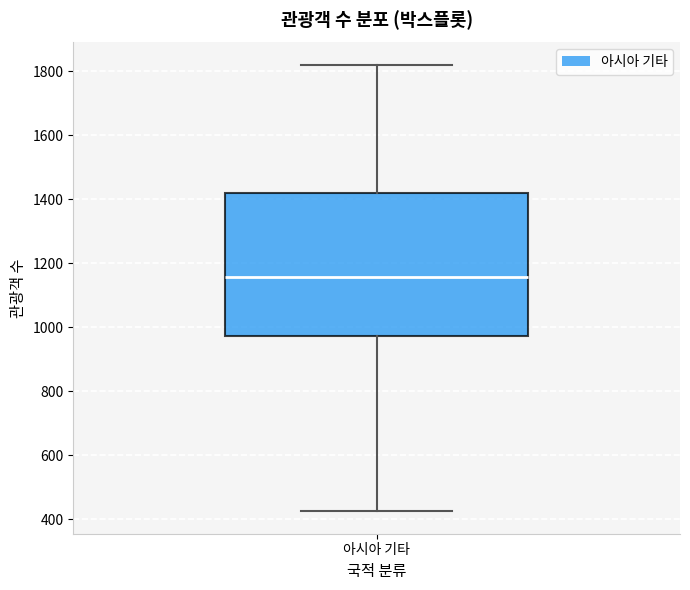

Read this box plot against the y-axis: the position of the median line, the range covered by the box, and the ends of both whiskers. The values are not printed on the chart, so give them approximately, as read against the axis.

median 1160, box 980 to 1420, whiskers 420 to 1820